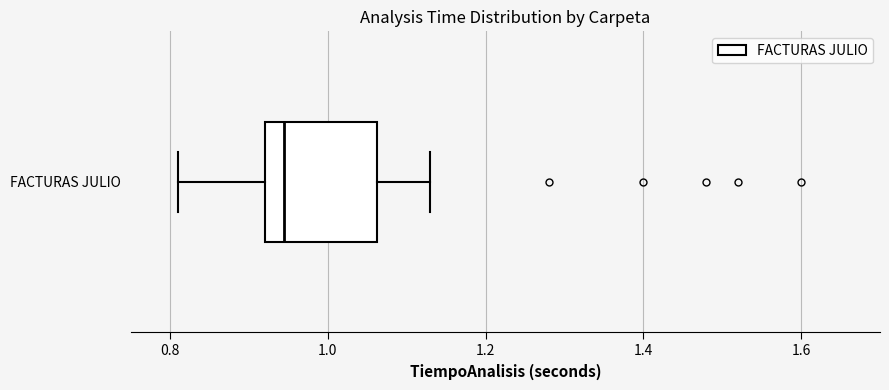

Transcribe this box plot: give where the median line is, the range the box spans, and where the two whiskers end, as read against the x-axis. The values are not printed on the chart, so give them approximately, as read against the axis.

median 0.94, box 0.92 to 1.06, whiskers 0.82 to 1.14